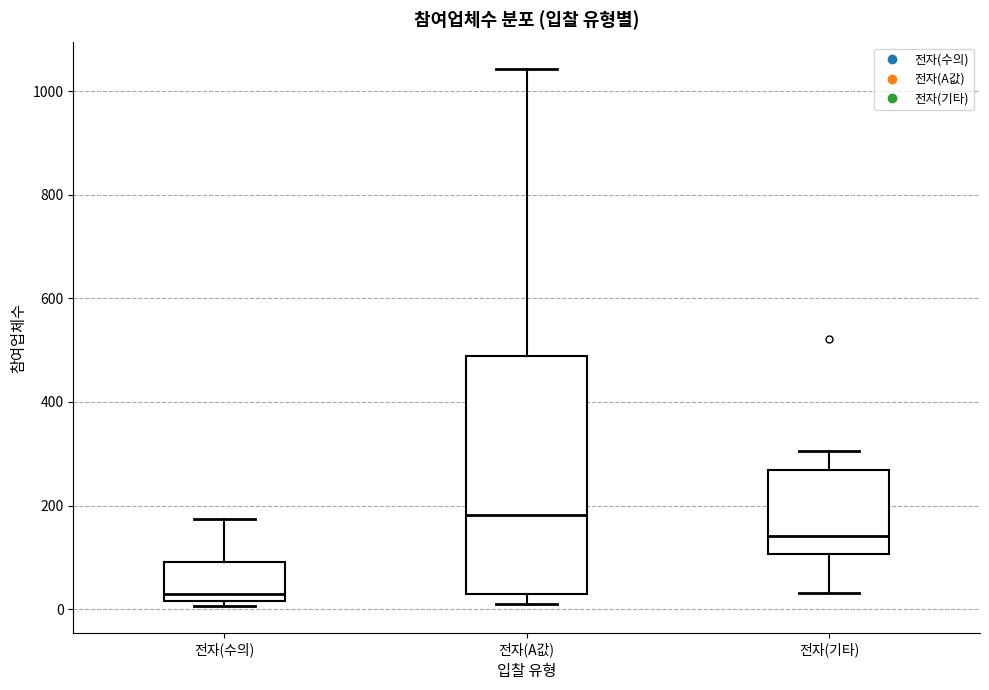

Which box has the highest median line?

전자(A값)